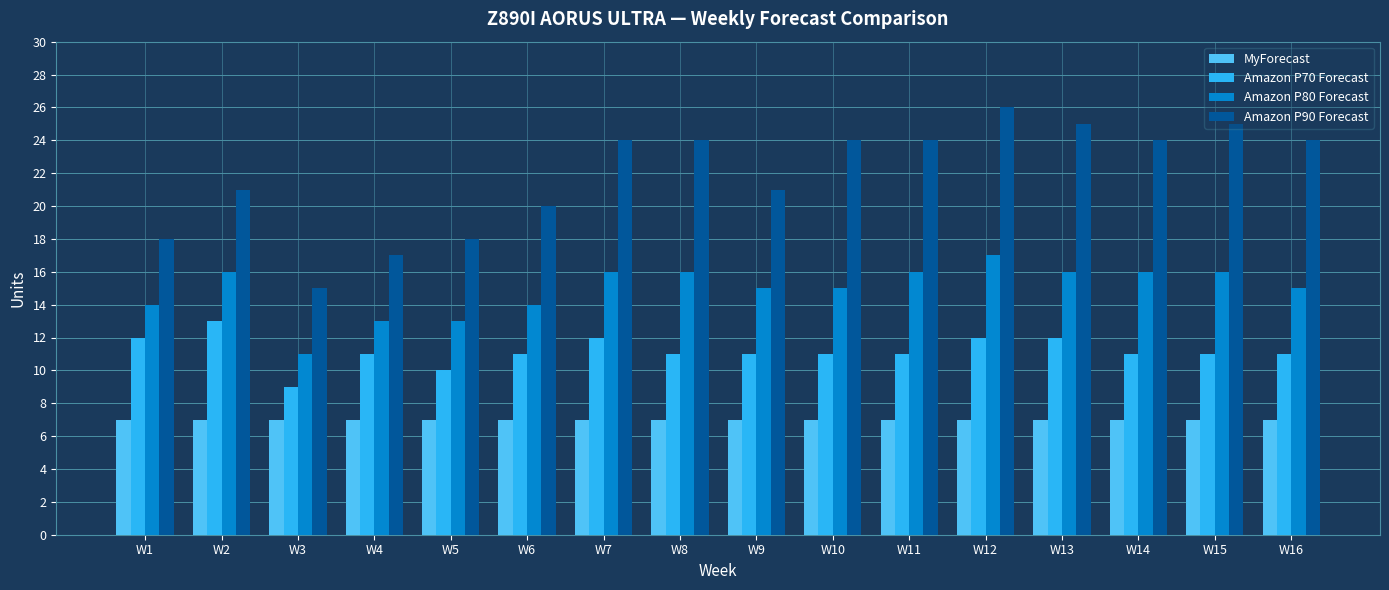

How many series are shown in this chart?

4